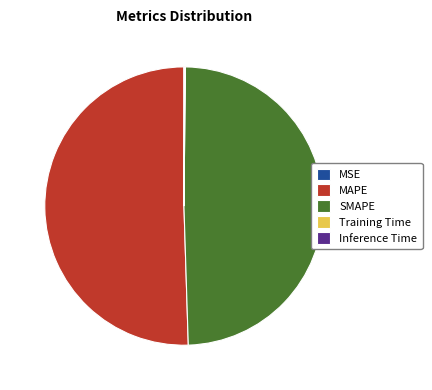

True or false: SMAPE accounts for 49% of the total.

True